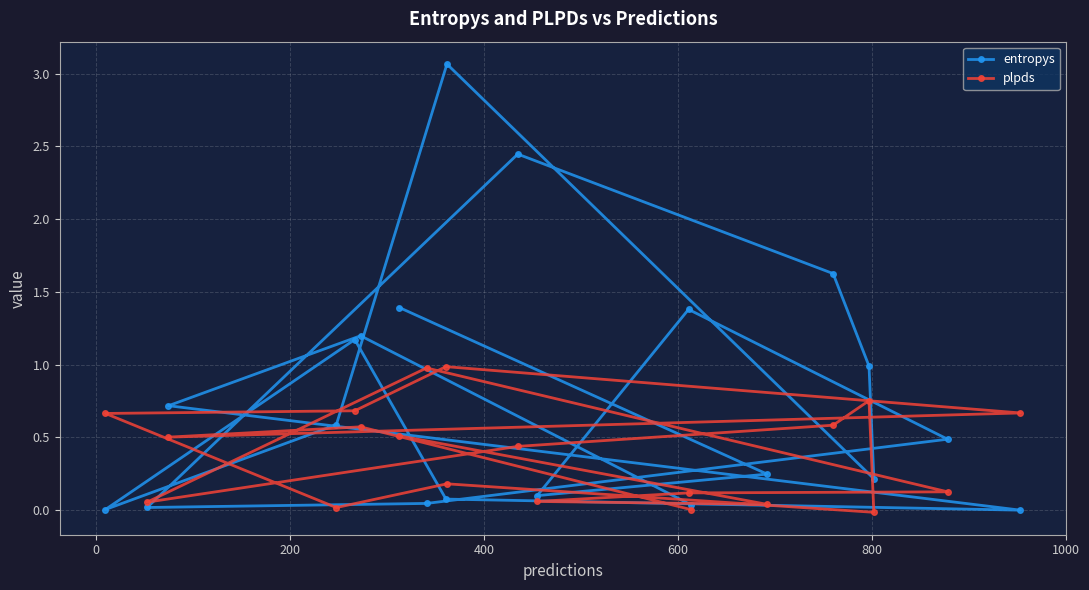

What is the value of the entropys point at the 19th from the left?

0.5